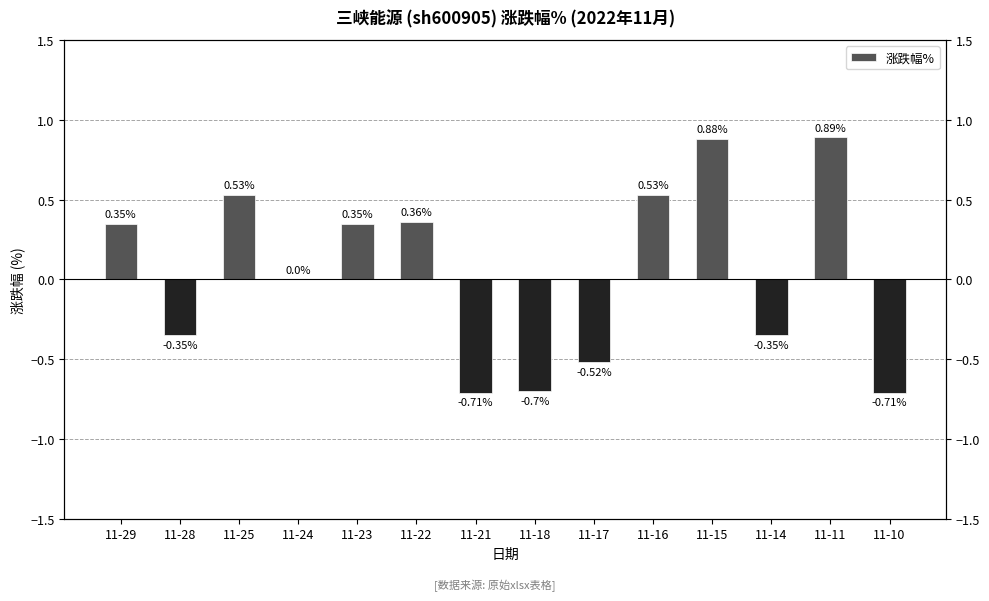

Is it true that the value at 11-10 is -0.7?

True